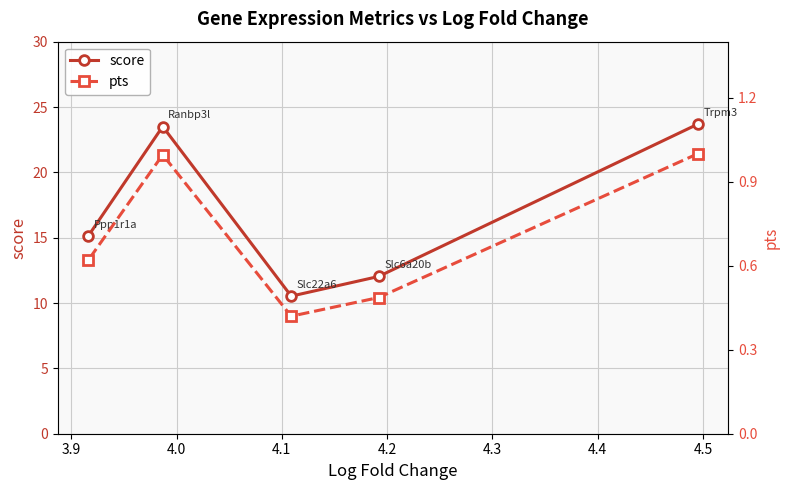

What is the value of the score point at the 3rd from the left?

10.5